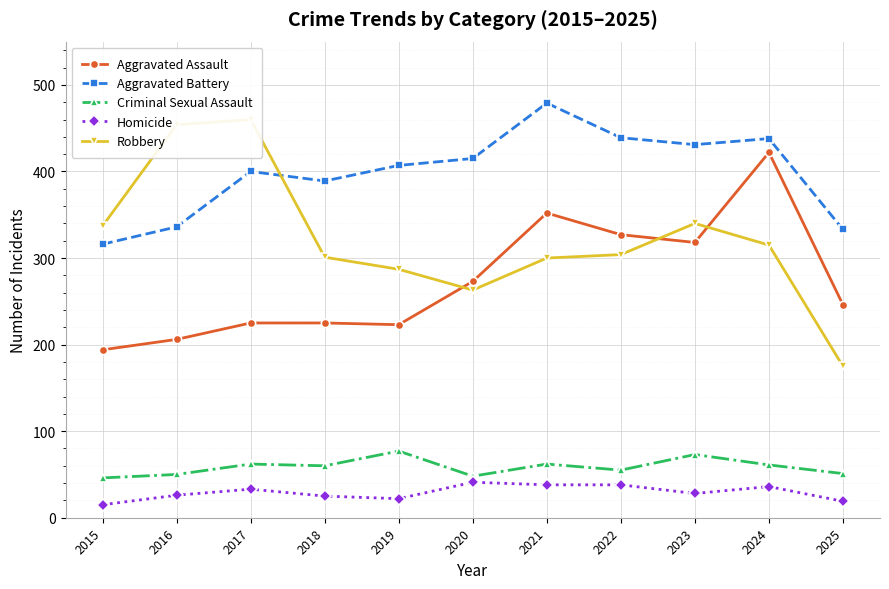

What is the total value across all series at 2023?

1190